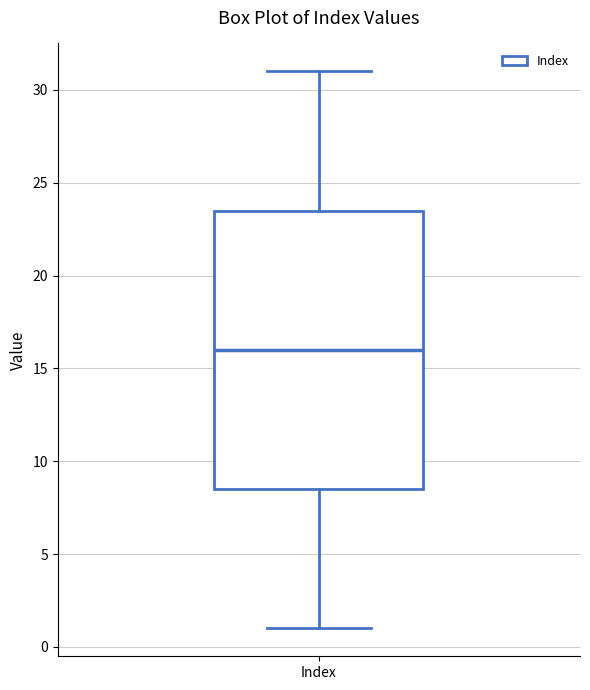

Read this box plot against the y-axis: the position of the median line, the range covered by the box, and the ends of both whiskers. The values are not printed on the chart, so give them approximately, as read against the axis.

median 16.0, box 8.5 to 23.5, whiskers 1.0 to 31.0